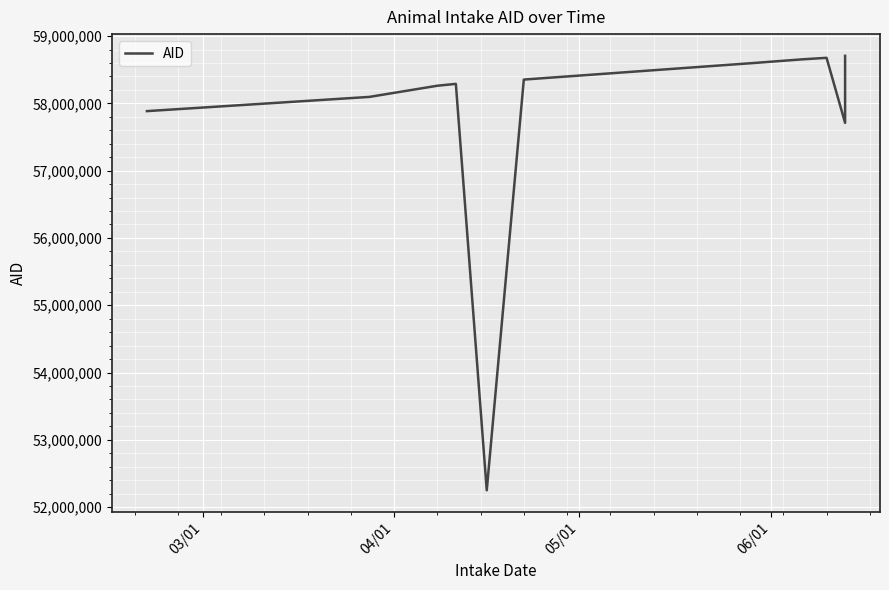

What is the value of the 3rd point from the left?

58262248